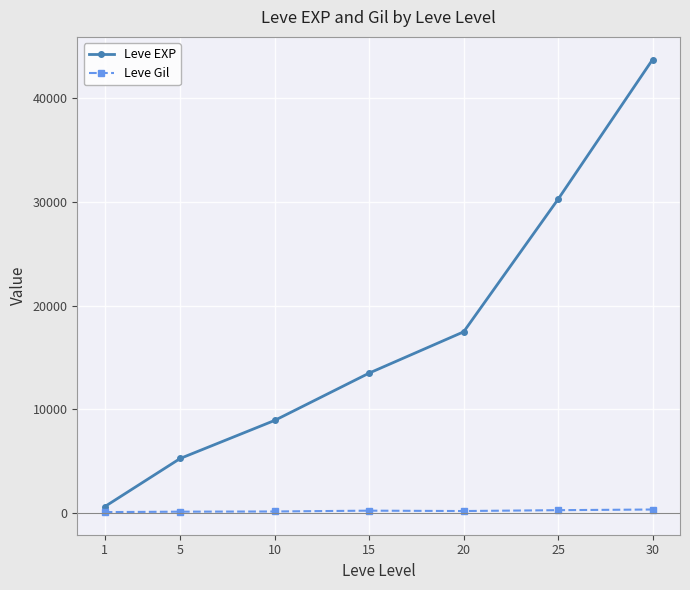

True or false: Leve EXP has more than 0 interior local peaks.

False